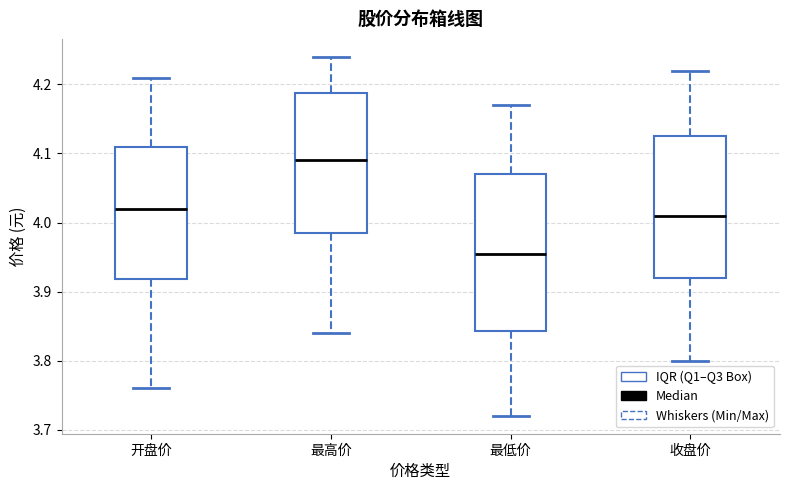

Where is the lower edge of the box for 最低价 on the y-axis? The values are not printed on the chart, so give them approximately, as read against the axis.

3.84